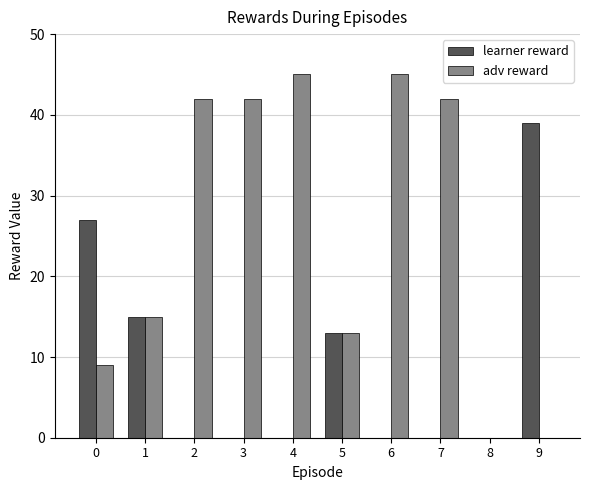

Count the number of categories in the chart.

10